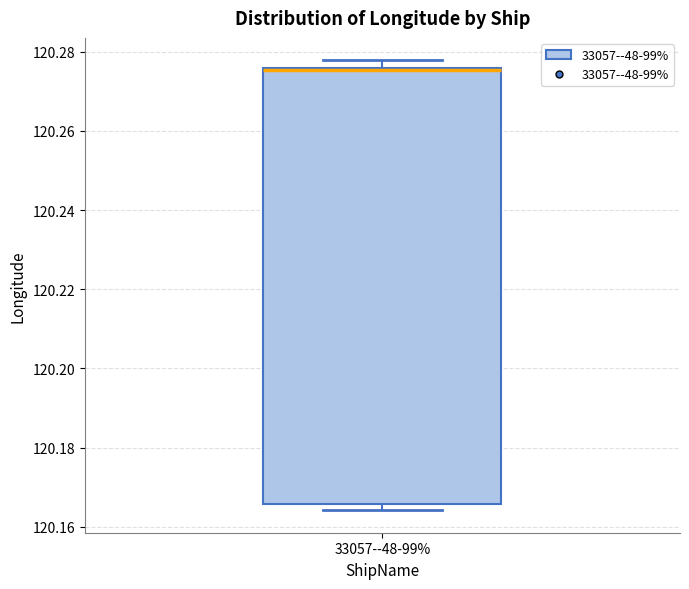

Where is the upper edge of the box for 33057--48-99% on the y-axis? The values are not printed on the chart, so give them approximately, as read against the axis.

120.276